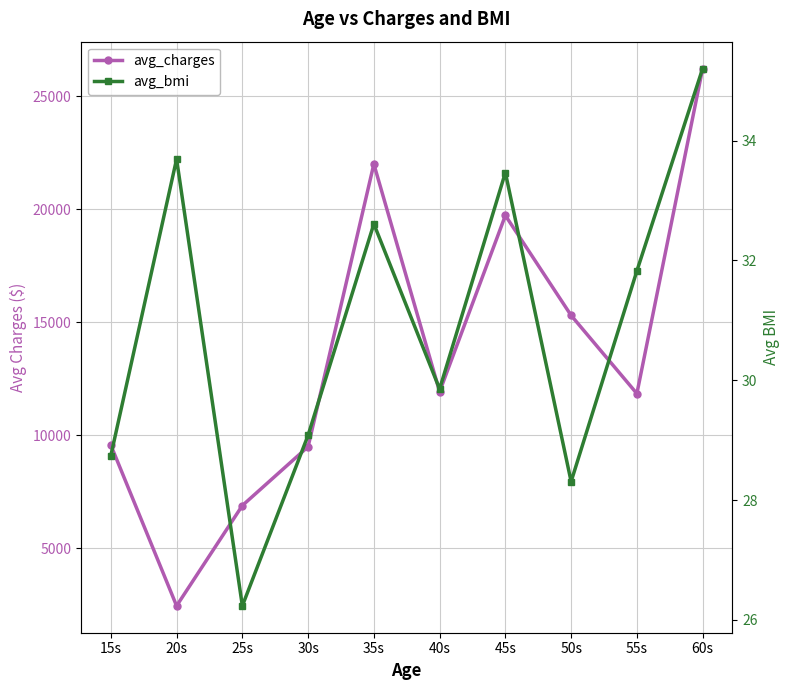

What are all the series names shown in the legend?

avg_charges, avg_bmi